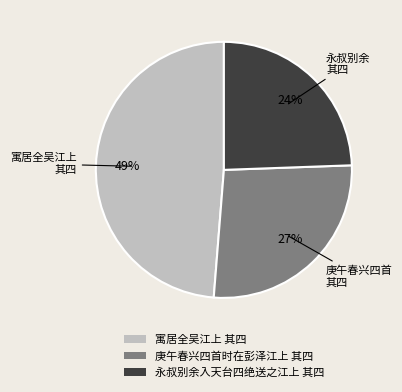

What percentage is the 庚午春兴四首时在彭泽江上 其四 slice, to the nearest percent?

27%